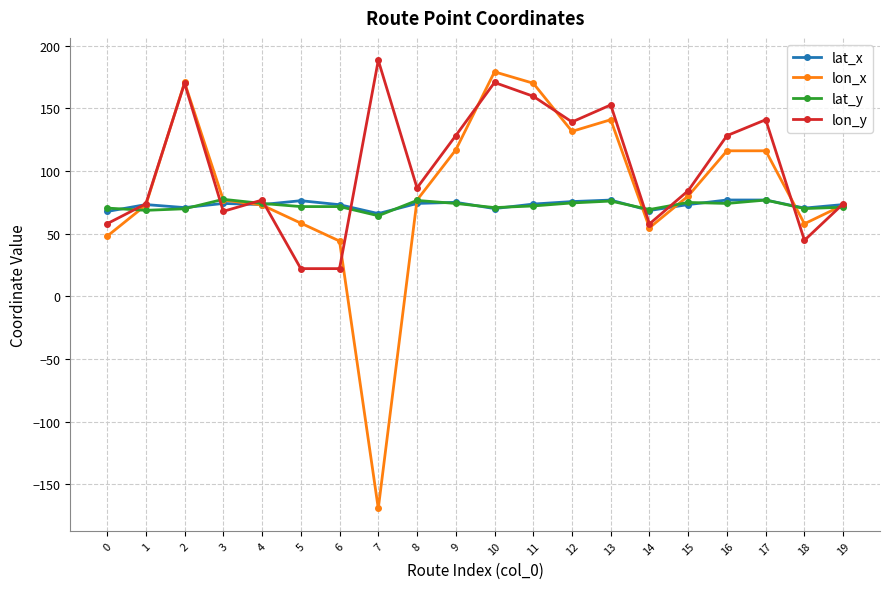

How many series are shown in this chart?

4